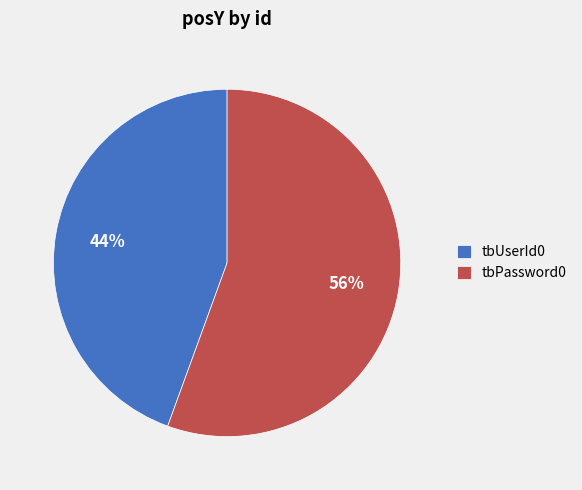

Between tbPassword0 and tbUserId0, which is larger?

tbPassword0